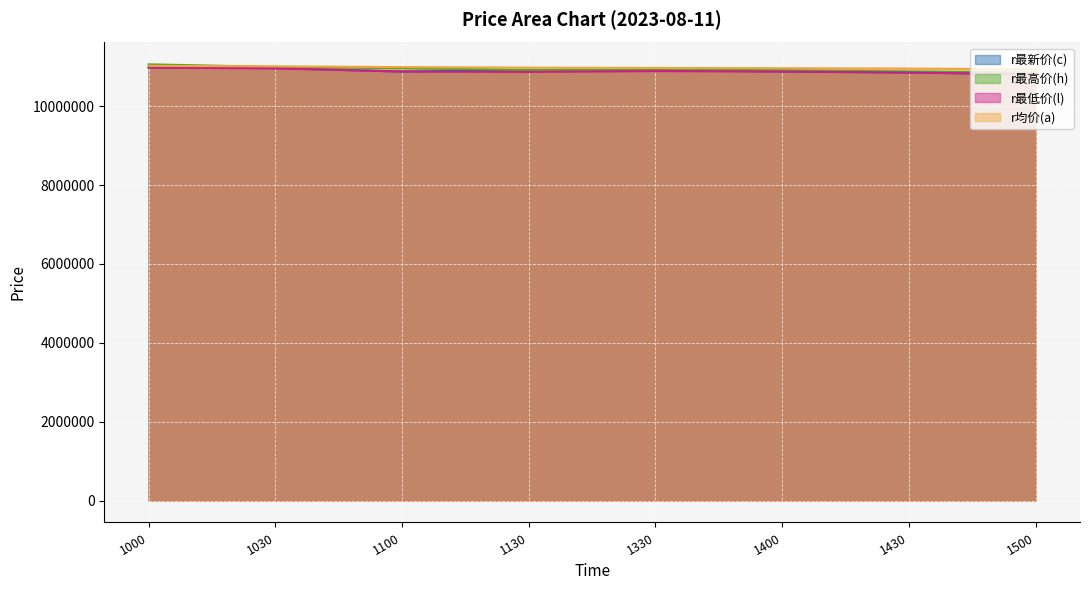

Which series has the largest total across all categories?

r均价(a)